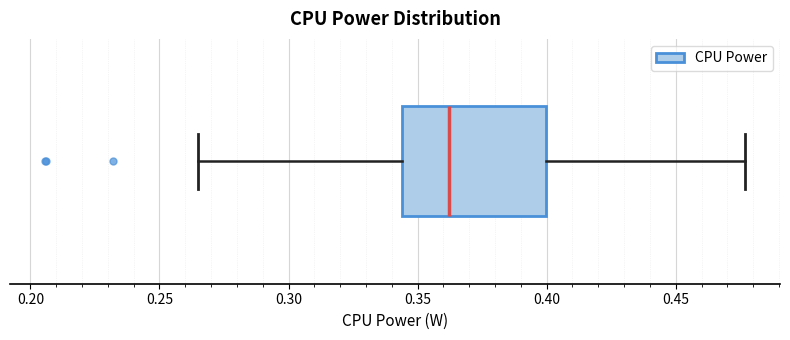

Where does the median line of the box sit on the x-axis? The values are not printed on the chart, so give them approximately, as read against the axis.

0.360